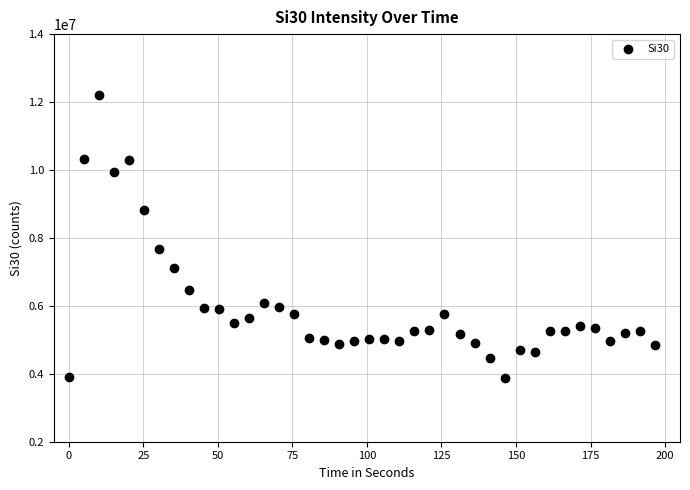

What Y value in the scatter plot is closest to 8048869?

7679401.1